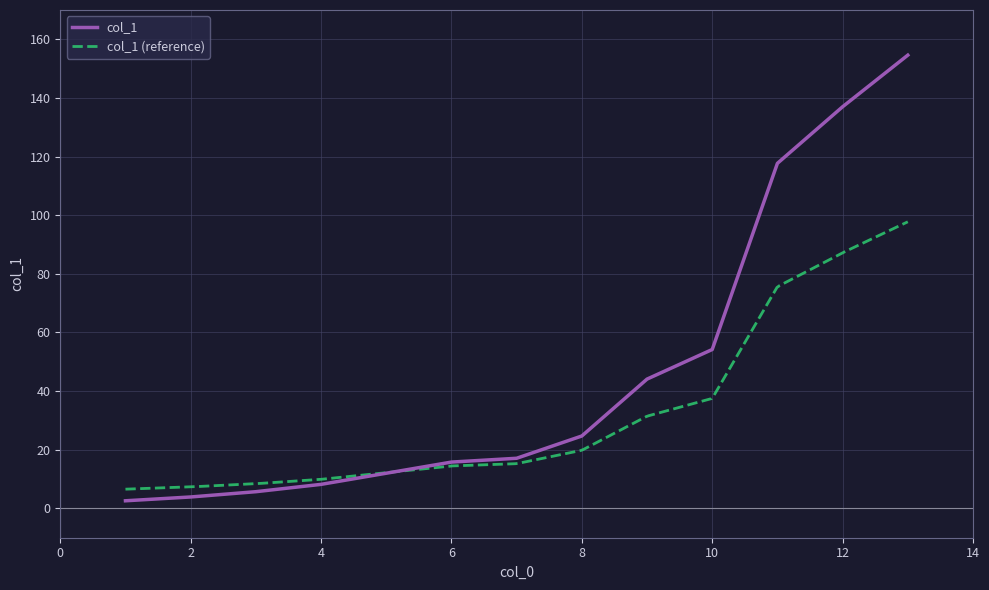

Rank the categories by value from highest to lowest.

13, 12, 11, 10, 9, 8, 7, 6, 5, 4, 3, 2, 1